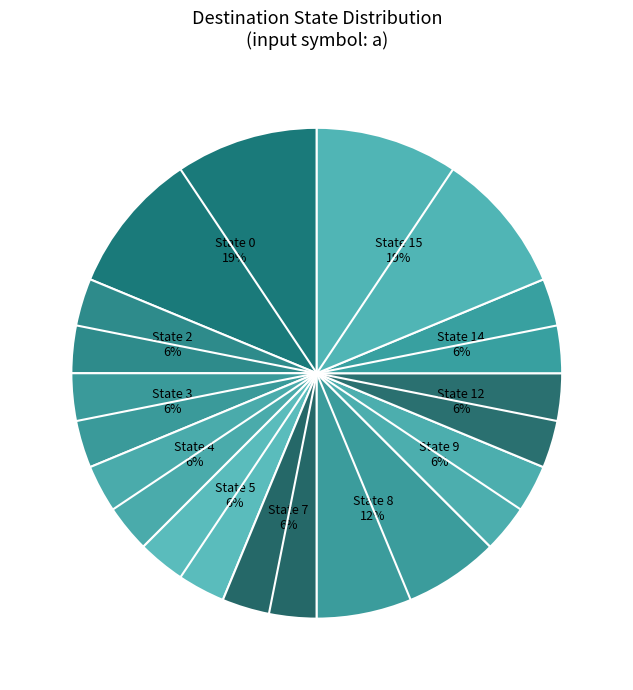

Rank the categories by value from lowest to highest.

5, 8, 4, 6, 11, 15, 10, 14, 2, 7, 9, 13, 0, 1, 3, 12